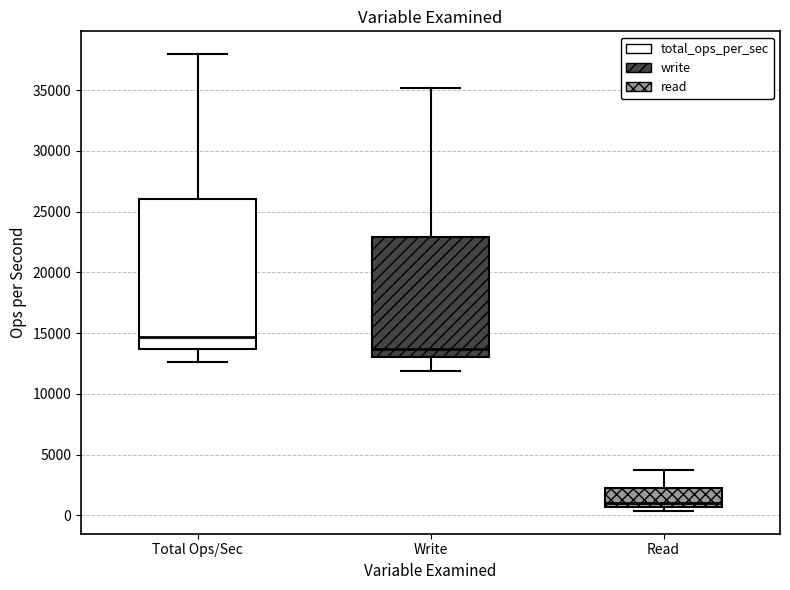

Reading left to right, transcribe this box plot: for each box, give where its median line is, the range the box spans, and where its two whiskers end, as read against the y-axis. The values are not printed on the chart, so give them approximately, as read against the axis.

Total Ops/Sec: median 14500, box 13500 to 26000, whiskers 12500 to 38000
Write: median 13500, box 13000 to 23000, whiskers 12000 to 35000
Read: median 1000, box 500 to 2000, whiskers 500 (just below the box's lower edge) to 3500